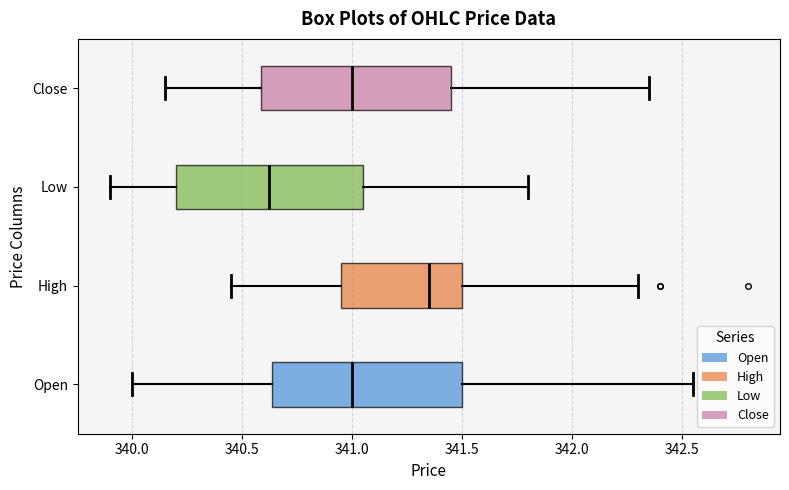

Reading bottom to top, transcribe this box plot: for each box, give where its median line is, the range the box spans, and where its two whiskers end, as read against the x-axis. The values are not printed on the chart, so give them approximately, as read against the axis.

Open: median 341.00, box 340.65 to 341.50, whiskers 340.00 to 342.55
High: median 341.35, box 340.95 to 341.50, whiskers 340.45 to 342.30
Low: median 340.65, box 340.20 to 341.05, whiskers 339.90 to 341.80
Close: median 341.00, box 340.60 to 341.45, whiskers 340.15 to 342.35